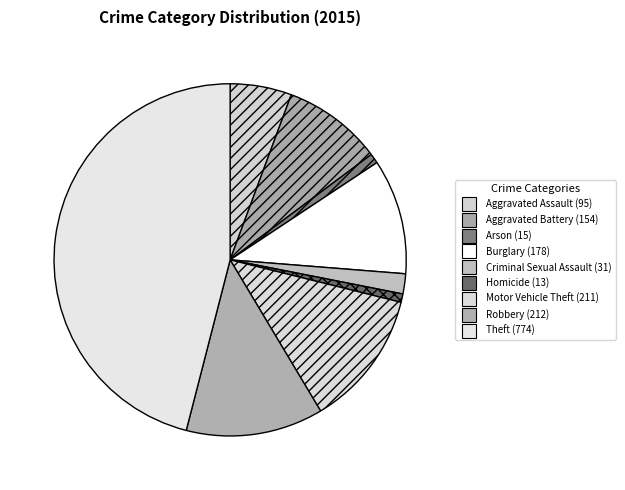

Does Criminal Sexual Assault account for over 50% of the chart?

No